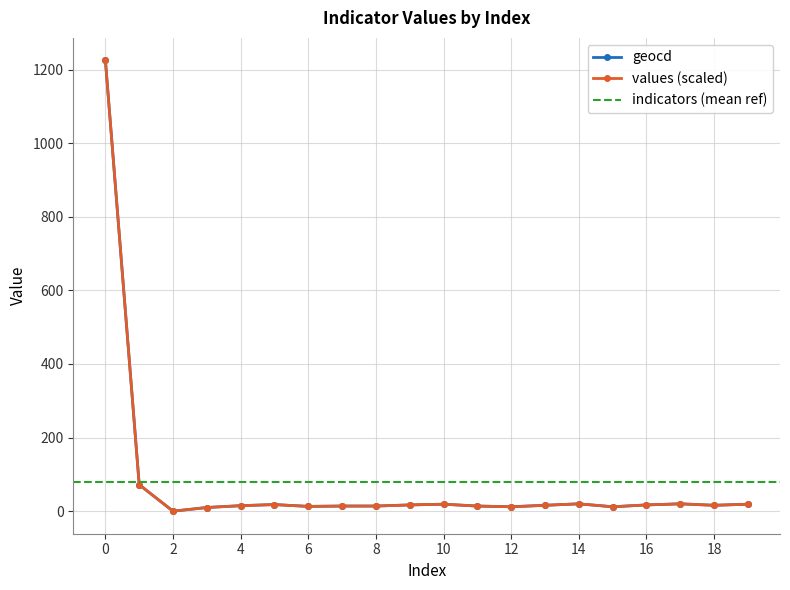

Where is values nearest to the value 612?

1